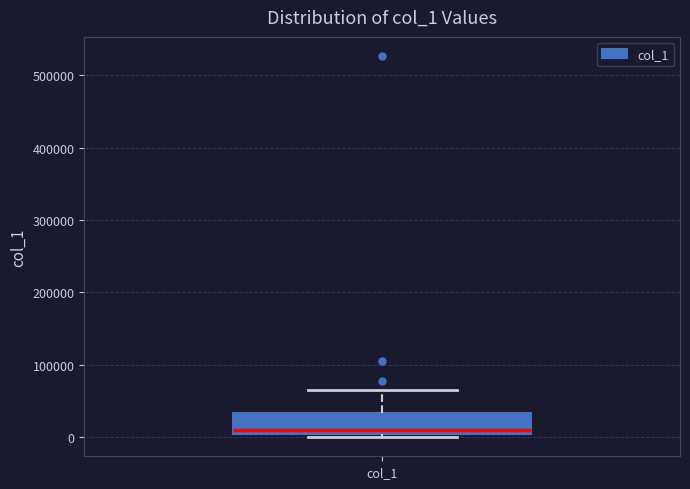

Read this box plot against the y-axis: the position of the median line, the range covered by the box, and the ends of both whiskers. The values are not printed on the chart, so give them approximately, as read against the axis.

median 10000, box 0 to 30000, whiskers 0 (just below the box's lower edge) to 60000